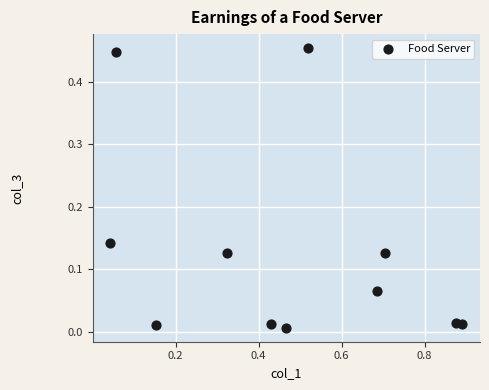

What is the range of X values (max minus min)?

0.8